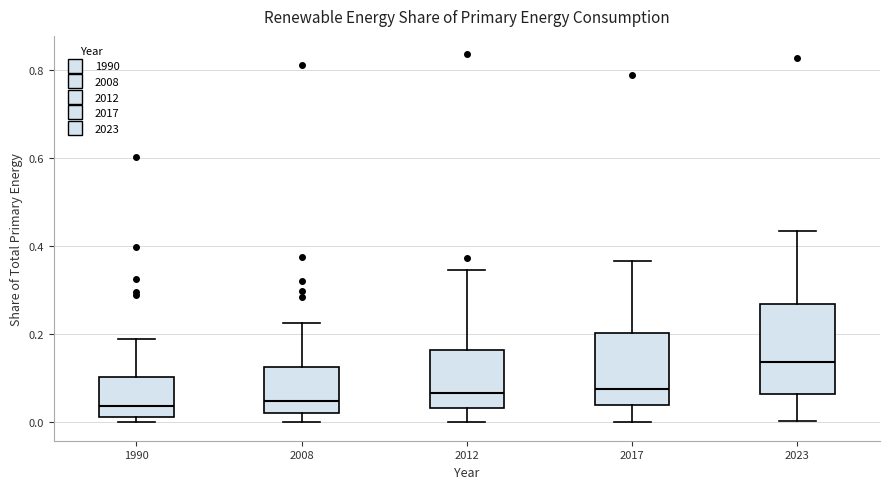

Comparing the boxes themselves (not the whiskers), which one is the tallest?

2023